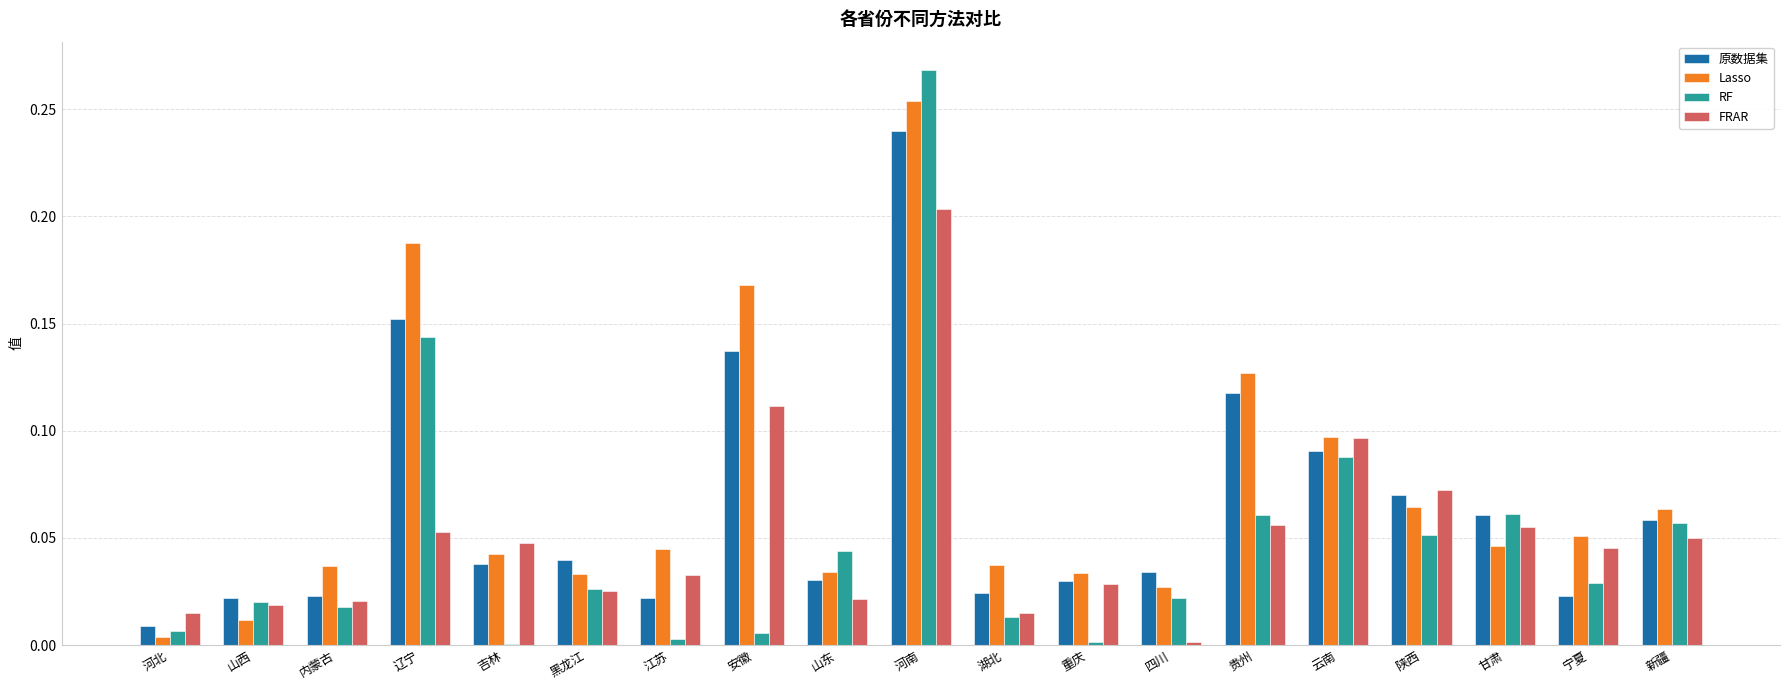

Is the value of FRAR at 四川 greater than the value of RF at 甘肃?

No